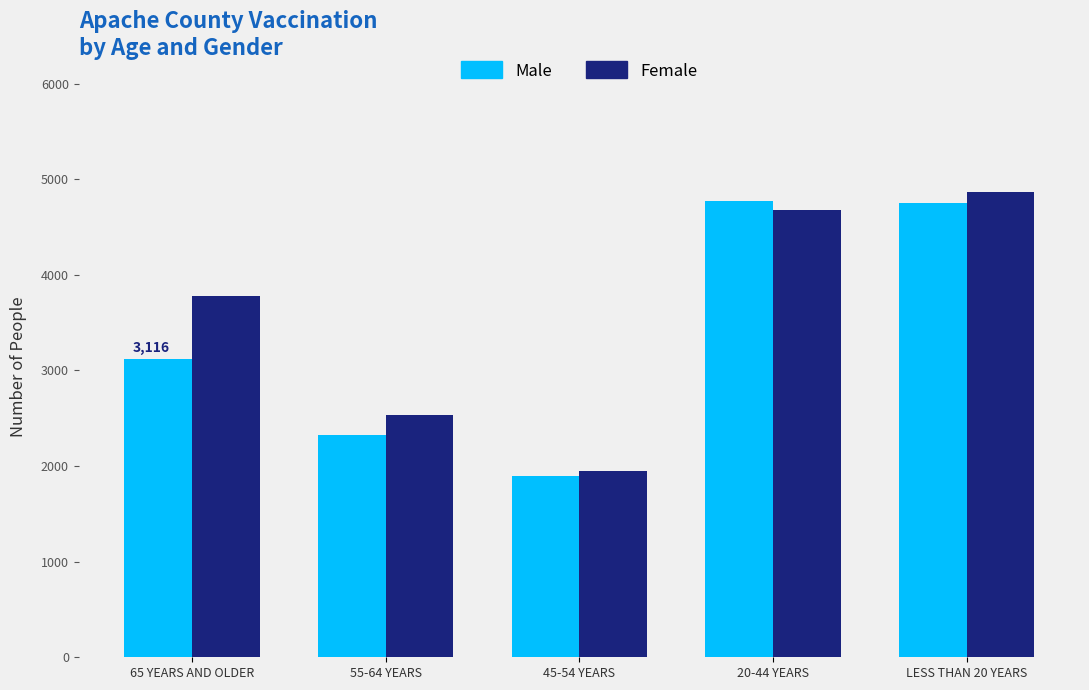

At which label is Female closest to 3407?

65 YEARS AND OLDER